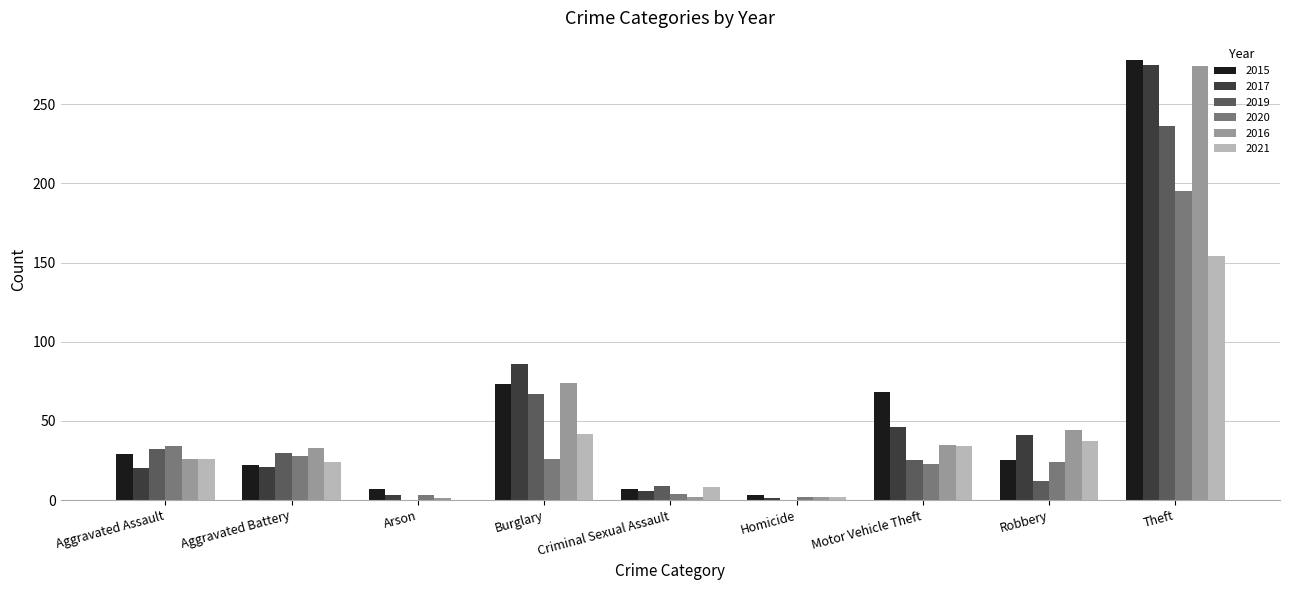

Which series changed the most between Motor Vehicle Theft and Robbery?

2015